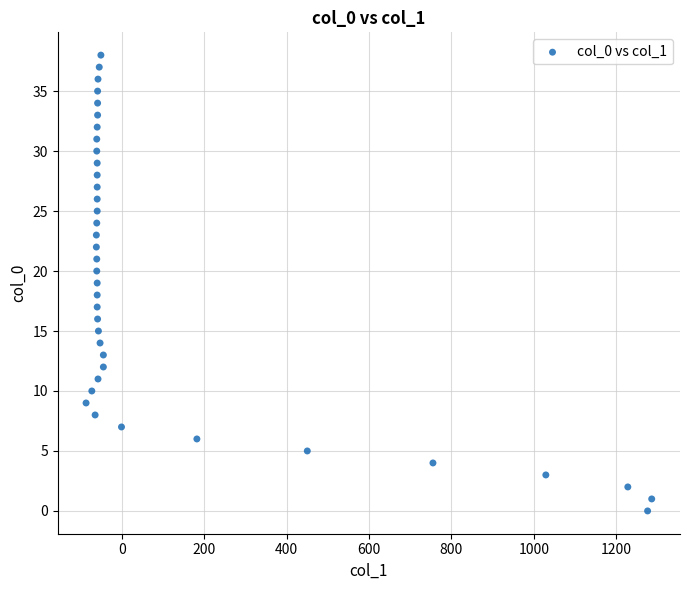

What is the range of Y values (max minus min)?

38